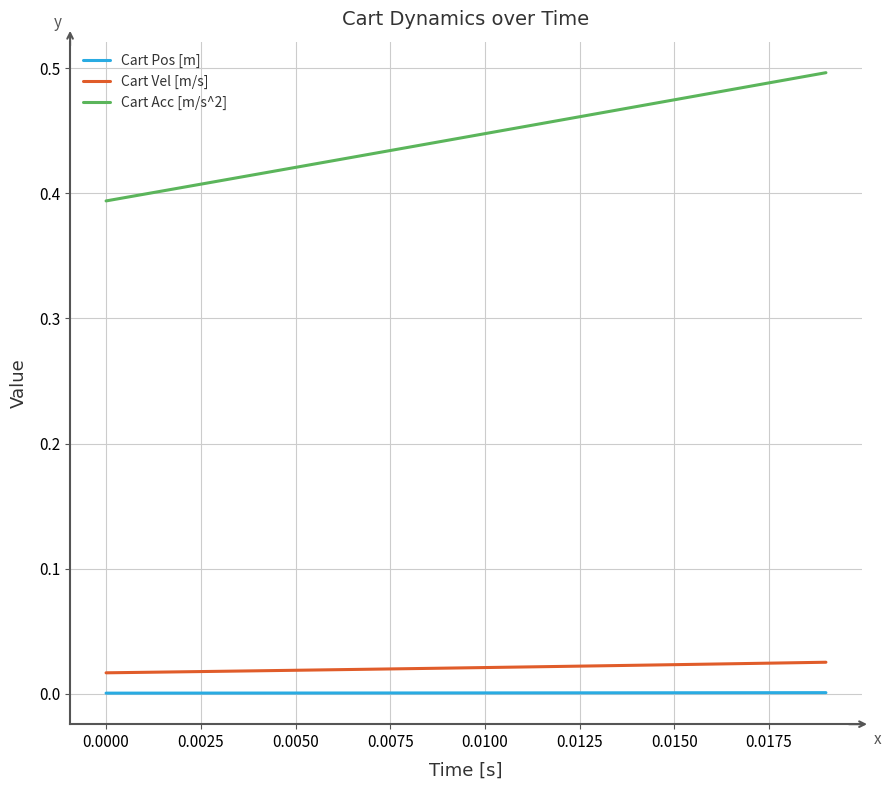

True or false: Cart Acc [m/s^2] and Cart Pos [m] intersect in this chart.

False